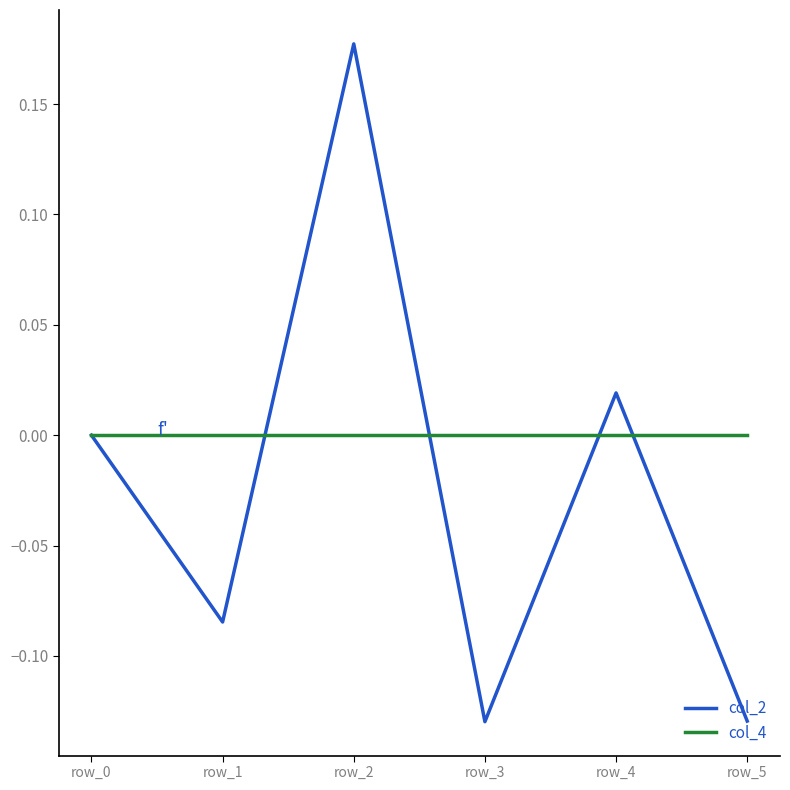

Rank the series by their average value, from lowest to highest.

col_2, col_4